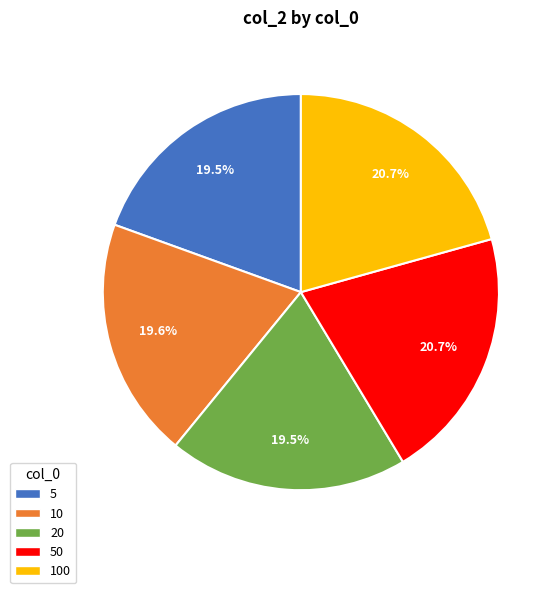

Is there any slice that represents more than half of the pie?

No